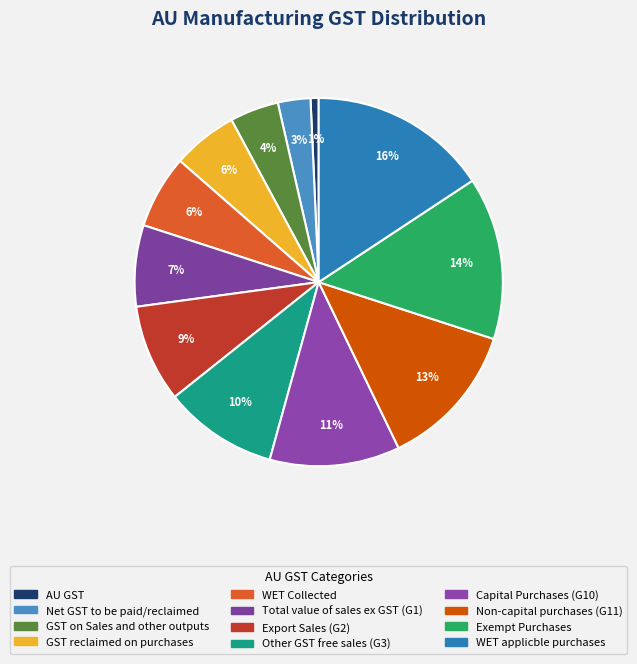

Rank the categories by value from highest to lowest.

WET applicble purchases, Exempt Purchases, Non-capital purchases (G11), Capital Purchases (G10), Other GST free sales (G3), Export Sales (G2), Total value of sales ex GST (G1), WET Collected, GST reclaimed on purchases, GST on Sales and other outputs, Net GST to be paid/reclaimed, AU GST